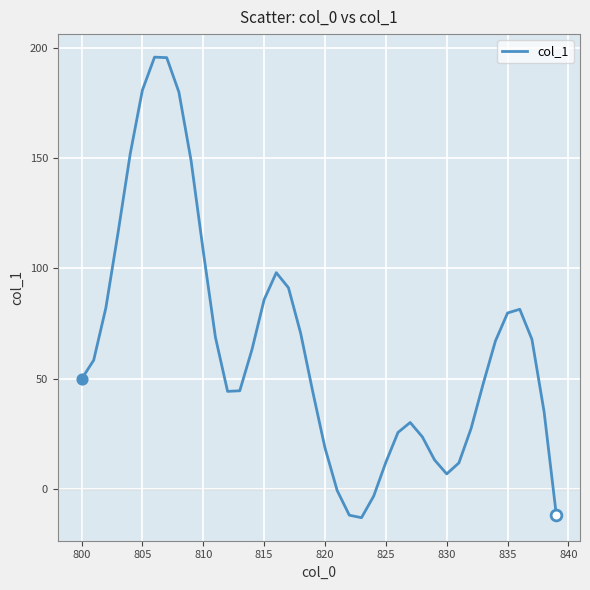

What is the difference between the maximum and minimum values?

208.5